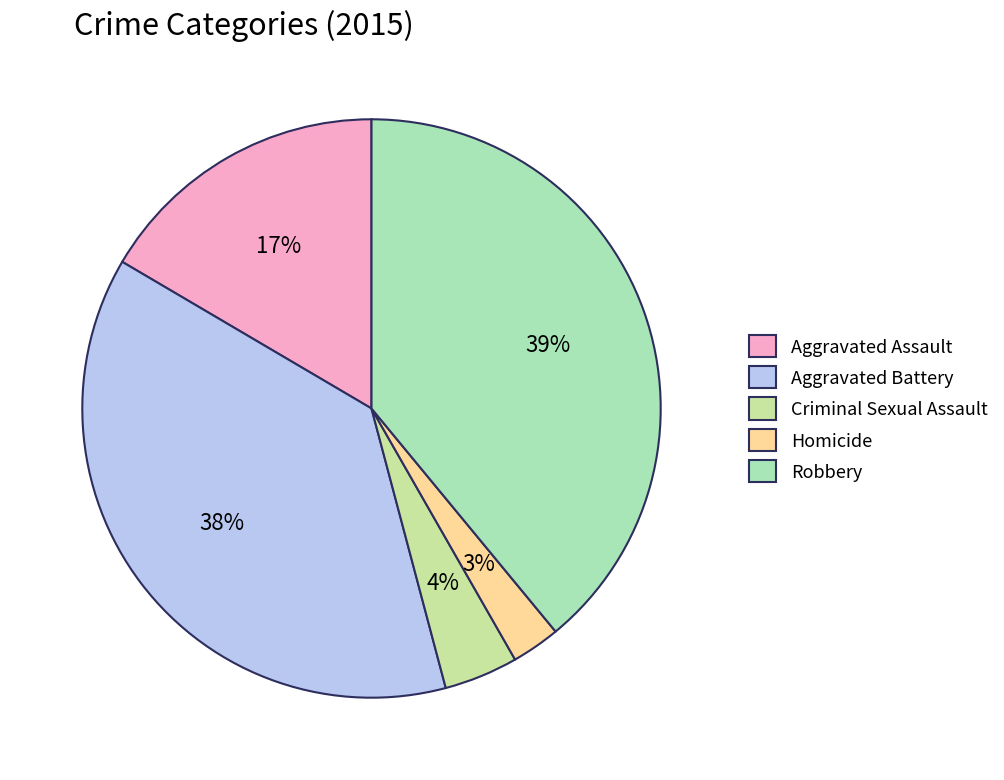

How many segments does this pie chart have?

5